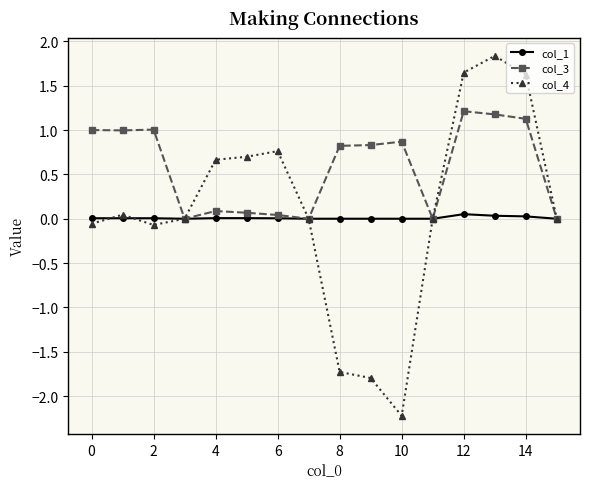

Is this an area chart (filled region under the line)?

No